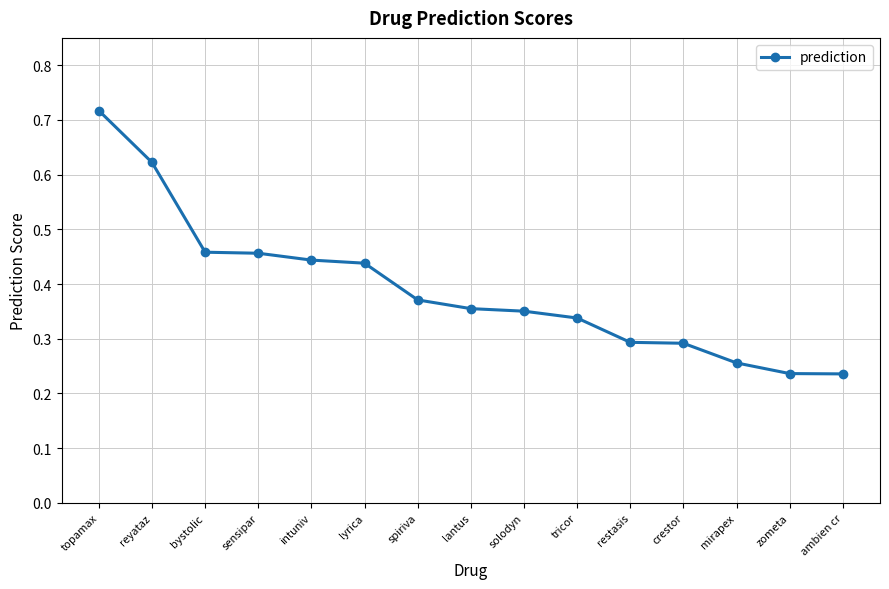

How many distinct data groups are displayed?

1